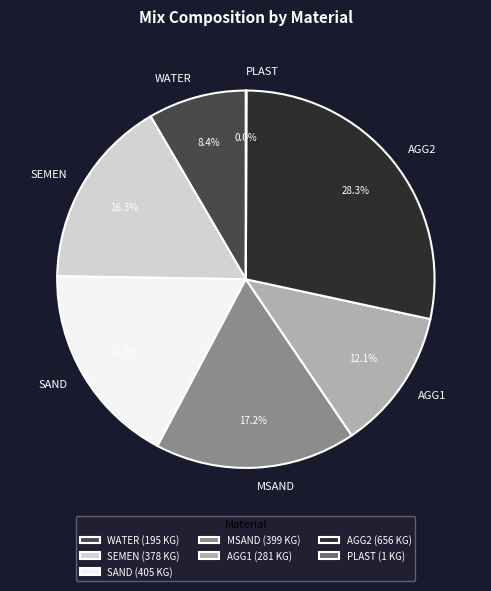

Combined, do MSAND and SEMEN account for over 50%?

No